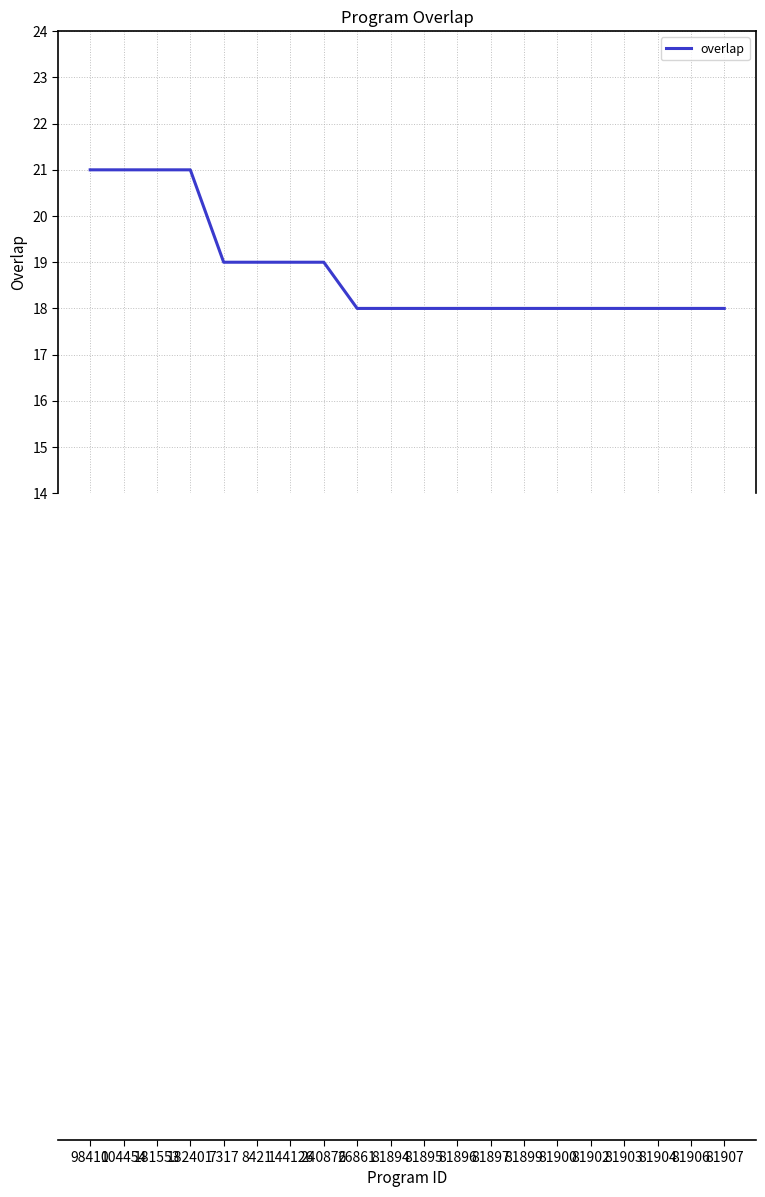

What is the ratio of the value at 182401 to the value at 8421?

1.1